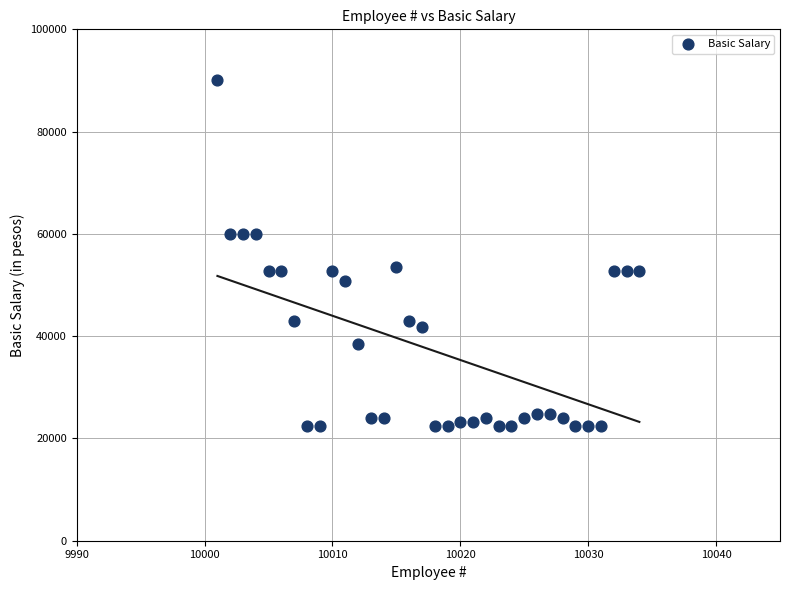

What is the range of Y values (max minus min)?

67500